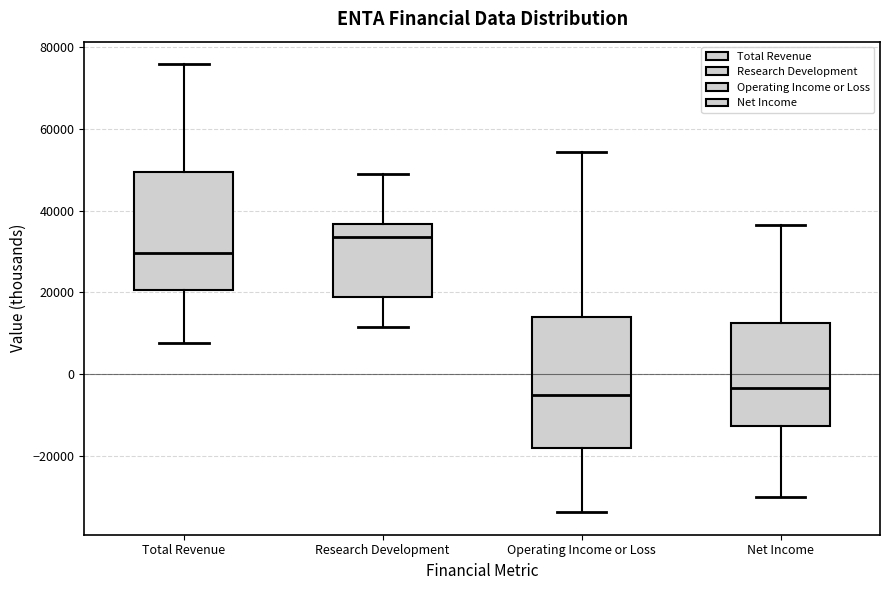

Where does the median line of the box for Total Revenue sit on the y-axis? The values are not printed on the chart, so give them approximately, as read against the axis.

30000